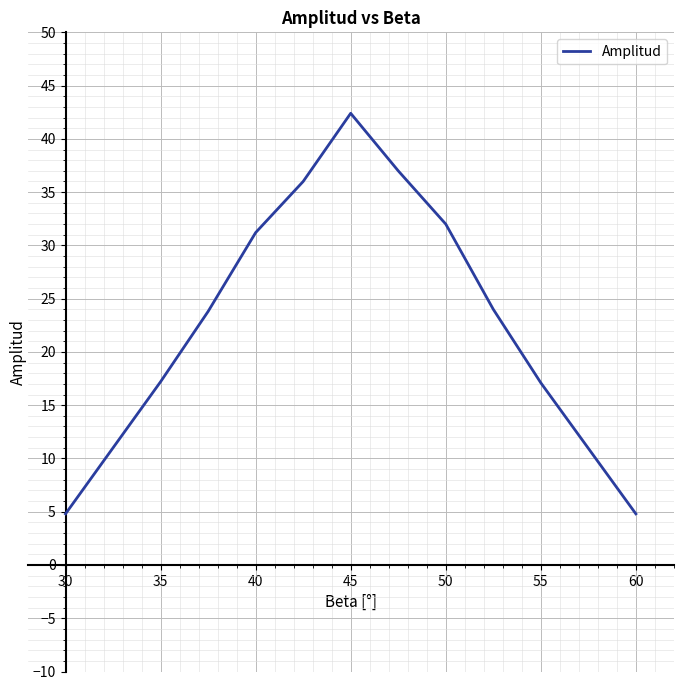

What is the average value?

24.6